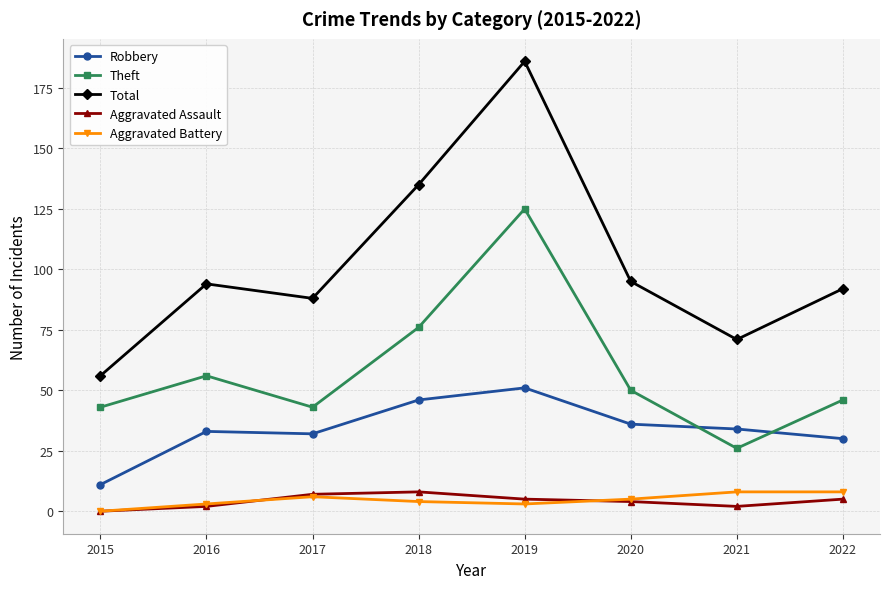

Where does the Robbery series first go above 34?

2018